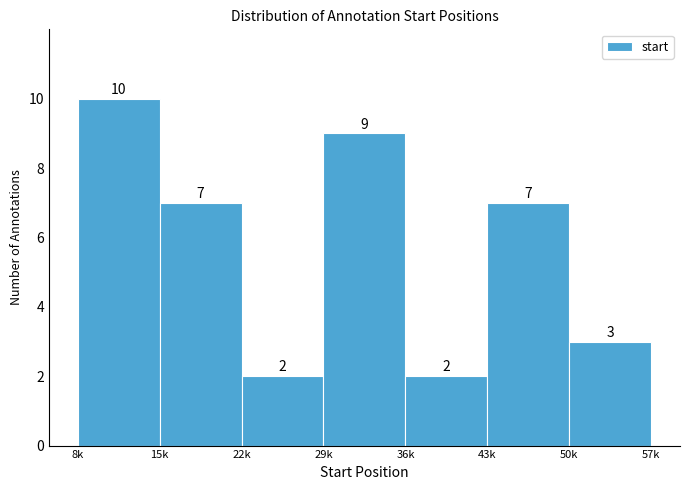

Reading right to left, transcribe all the data shown in this chart.

3	7	2	9	2	7	10